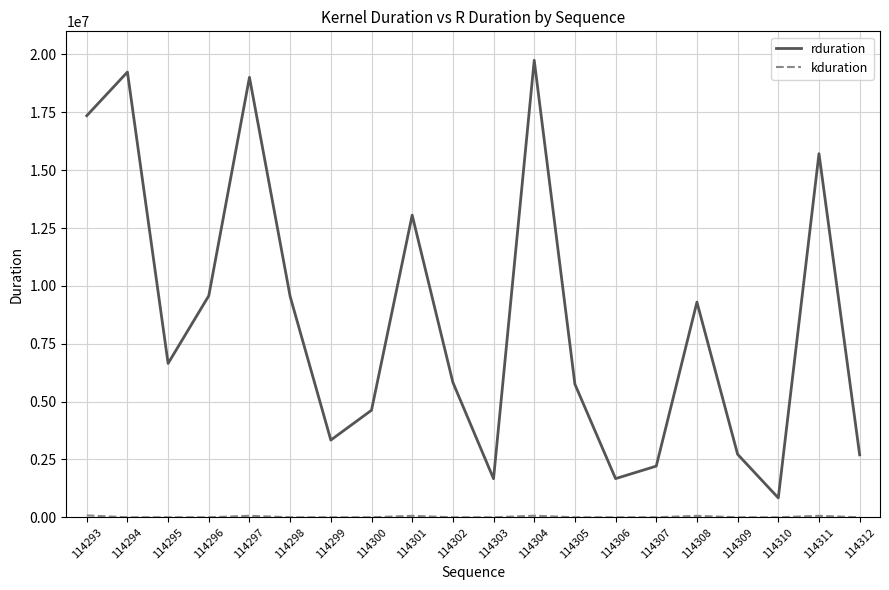

What is the maximum value shown in the chart?

19748663